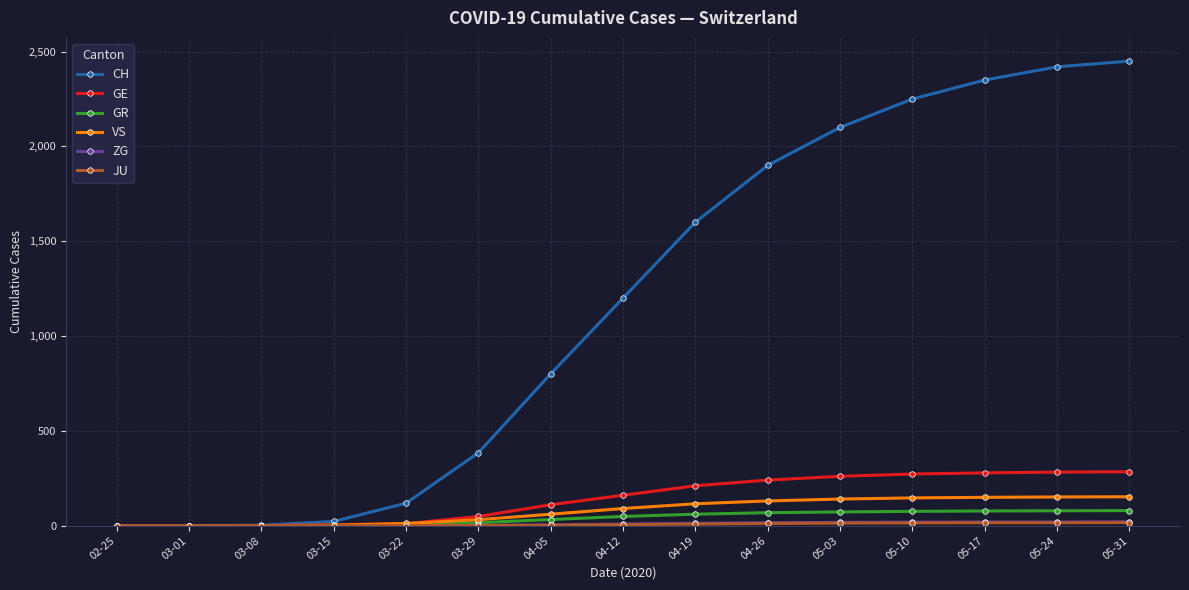

Which category has the highest value across all series?

05-31